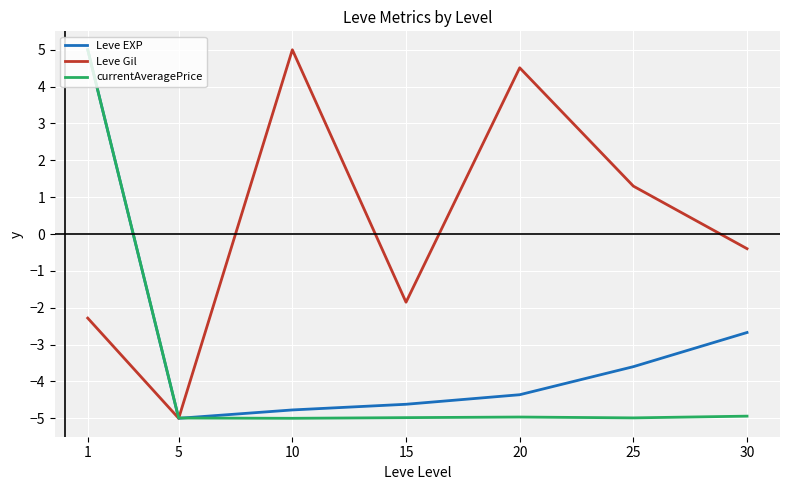

At how many categories does at least one series exceed 0?

4